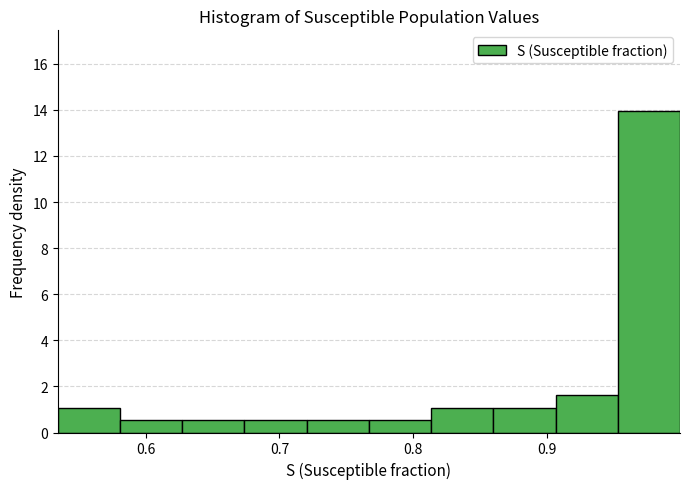

Over which range of the x-axis is the bar tallest?

0.95 to 1.00